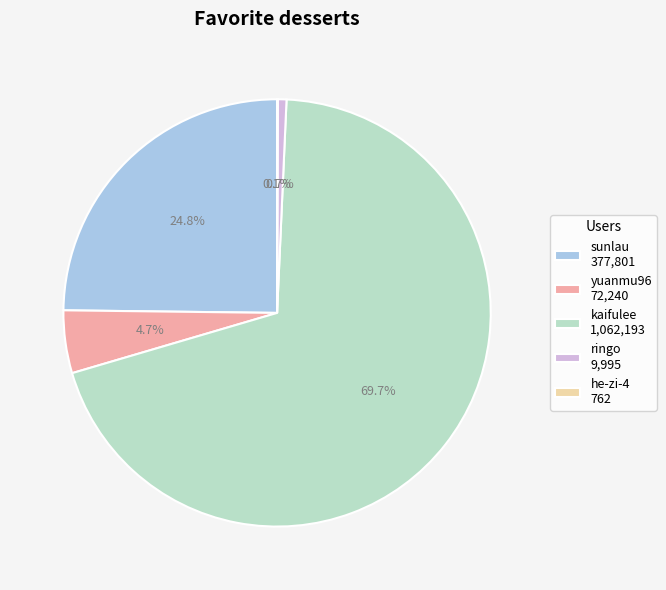

Is it true that ringo is 13% of the pie?

False